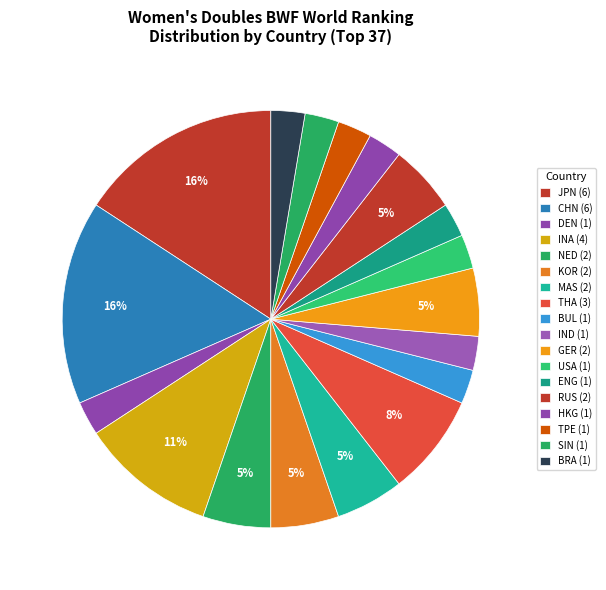

To the nearest percent, what is the average slice percentage?

6%